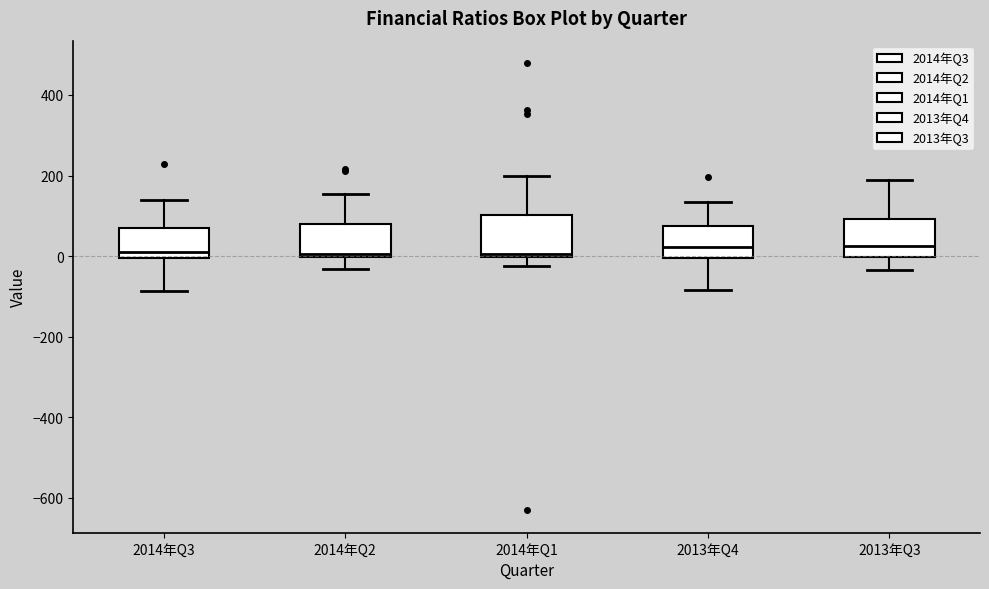

Where does the lower whisker of the box for 2014年Q3 end on the y-axis? The values are not printed on the chart, so give them approximately, as read against the axis.

-80